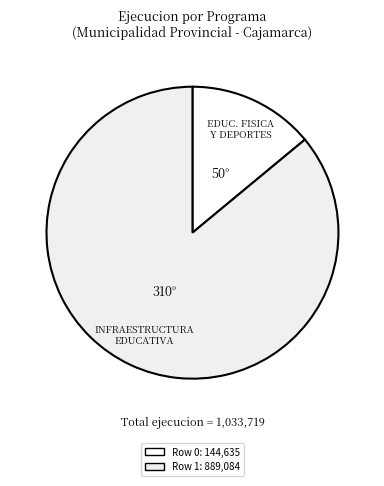

How many slices are in this pie chart?

2